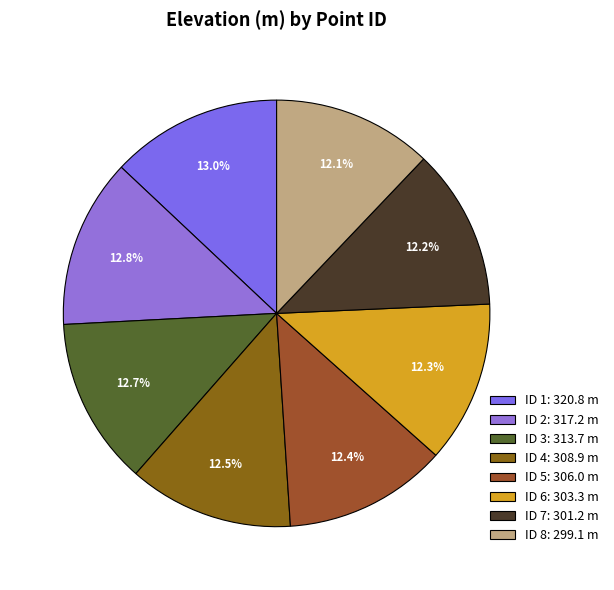

True or false: ID 6 accounts for 12% of the total.

True